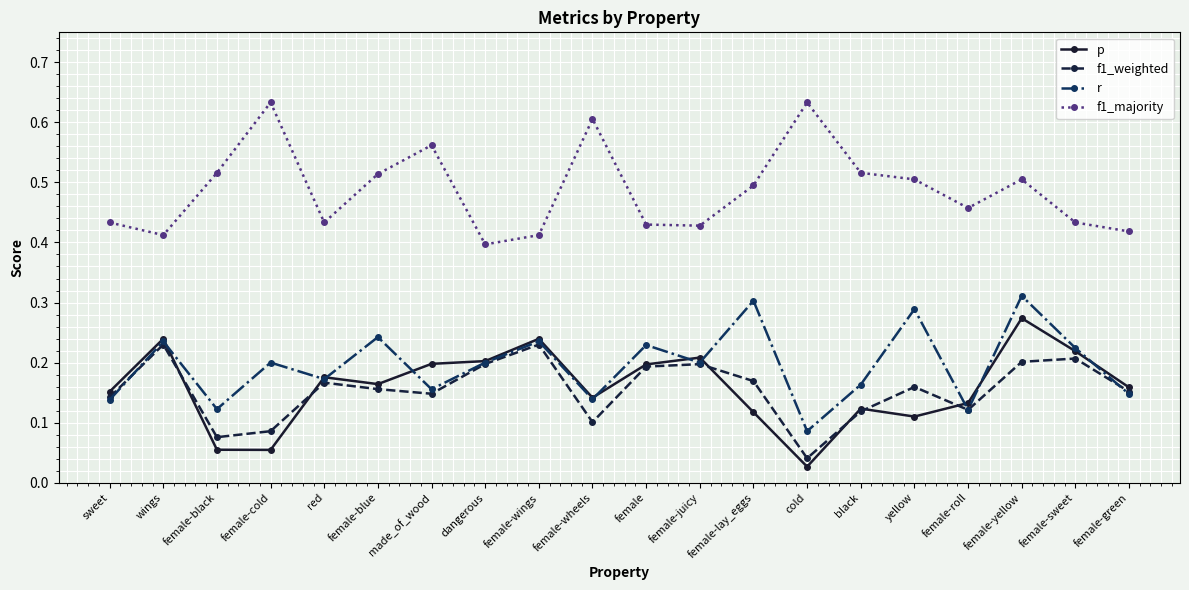

Is the value of f1_weighted at wings greater than the value of f1_majority at black?

No